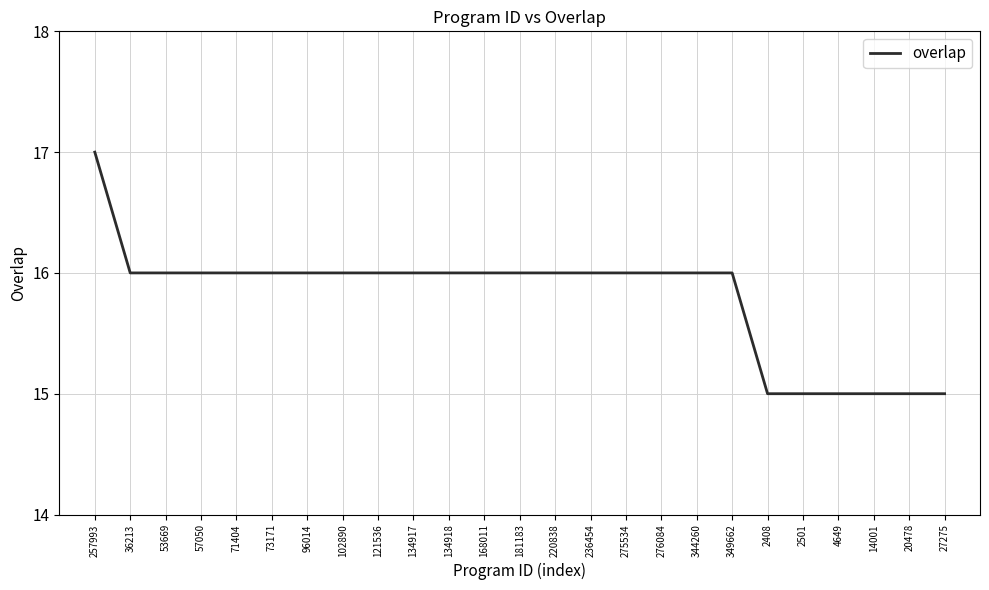

The value at 102890 is 16. True or false?

True